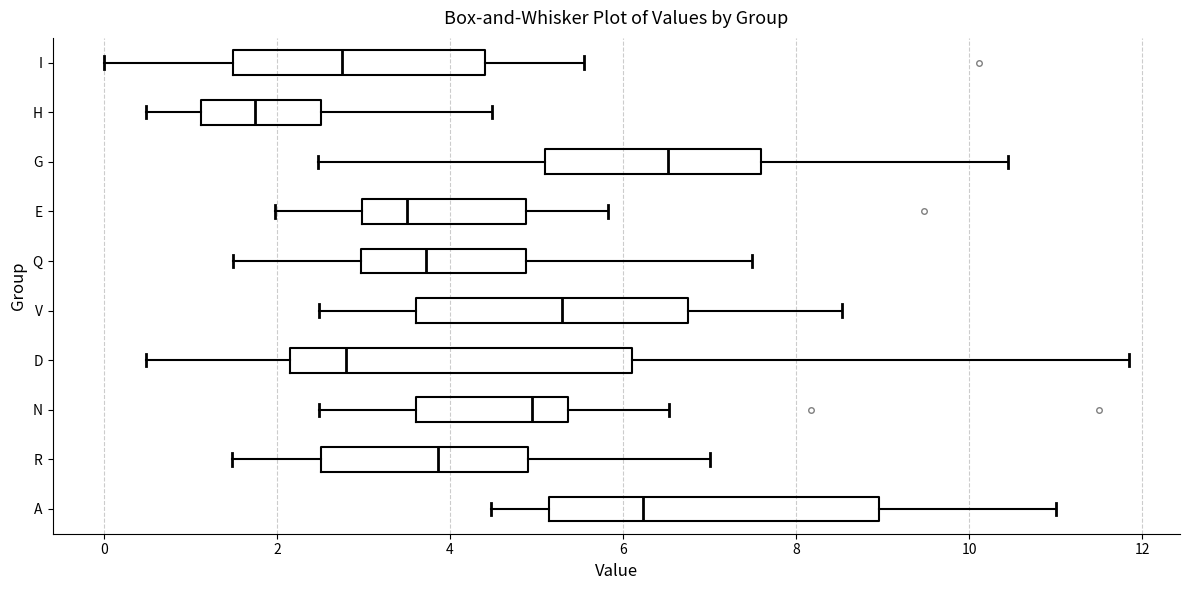

Reading bottom to top, read every box against the x-axis: the position of its median line, the range the box covers, and the ends of its whiskers. The values are not printed on the chart, so give them approximately, as read against the axis.

A: median 6.2, box 5.2 to 9.0, whiskers 4.4 to 11.0
R: median 3.8, box 2.6 to 4.8, whiskers 1.4 to 7.0
N: median 5.0, box 3.6 to 5.4, whiskers 2.4 to 6.6
D: median 2.8, box 2.2 to 6.2, whiskers 0.4 to 11.8
V: median 5.2, box 3.6 to 6.8, whiskers 2.4 to 8.6
Q: median 3.8, box 3.0 to 4.8, whiskers 1.4 to 7.4
E: median 3.6, box 3.0 to 4.8, whiskers 2.0 to 5.8
G: median 6.6, box 5.2 to 7.6, whiskers 2.4 to 10.4
H: median 1.8, box 1.2 to 2.6, whiskers 0.4 to 4.4
I: median 2.8, box 1.4 to 4.4, whiskers 0.0 to 5.6